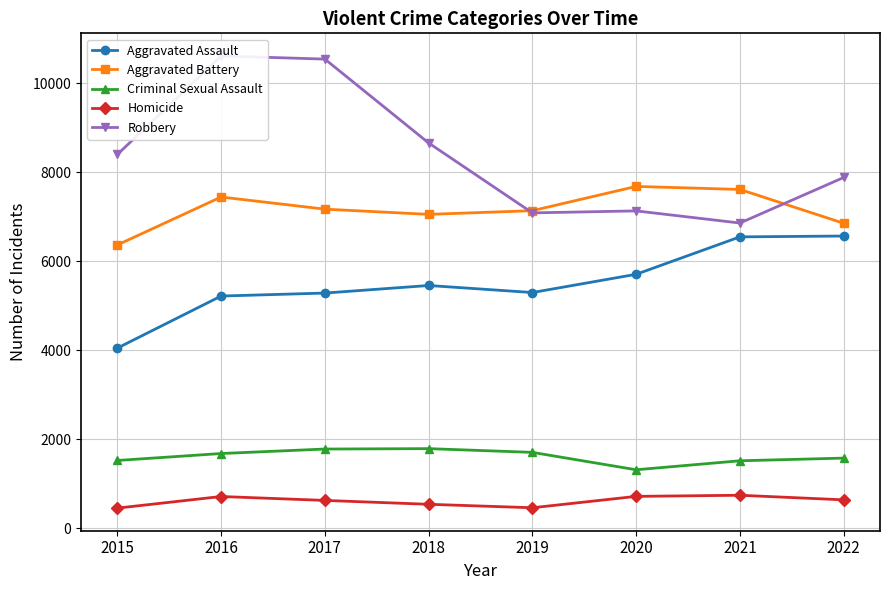

Where is the first local maximum for Criminal Sexual Assault?

2018